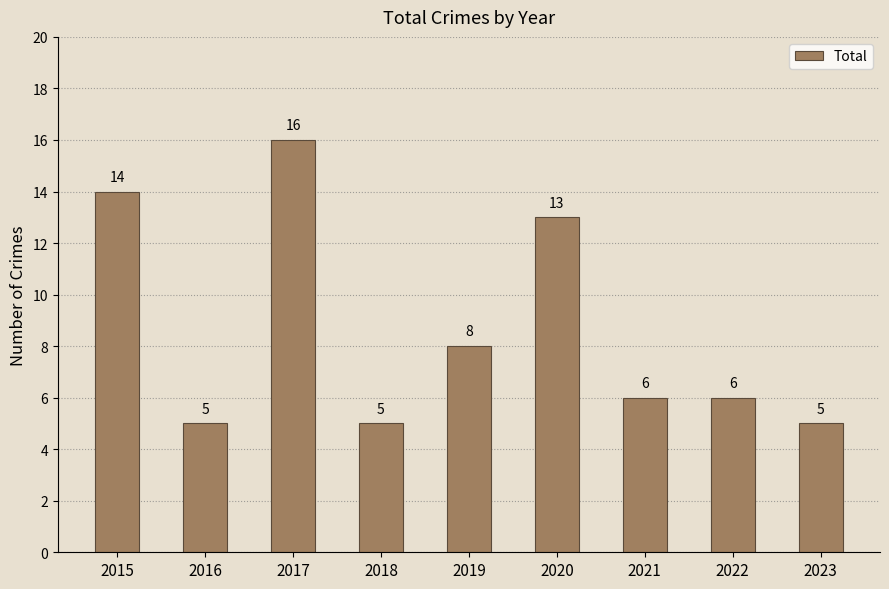

What is the smallest value displayed?

5